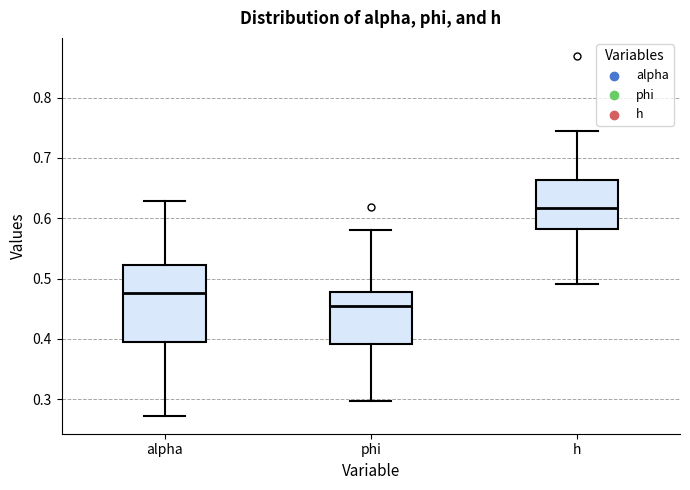

Which box is the tallest, from its lower edge to its upper edge?

alpha